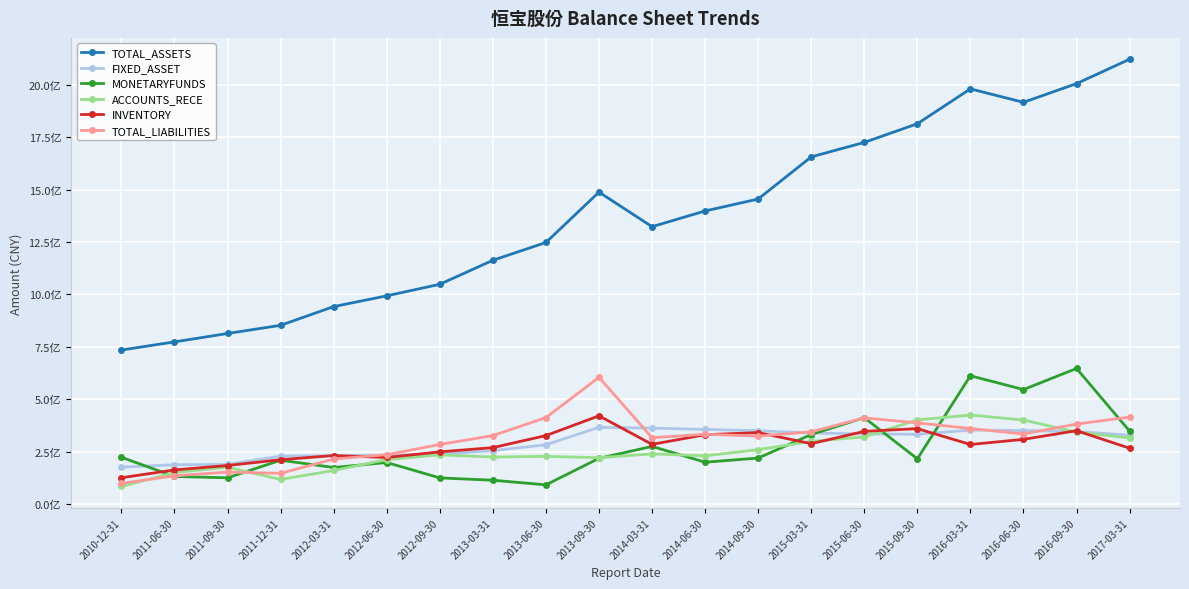

Rank the series by their maximum value, from lowest to highest.

FIXED_ASSET, INVENTORY, ACCOUNTS_RECE, TOTAL_LIABILITIES, MONETARYFUNDS, TOTAL_ASSETS